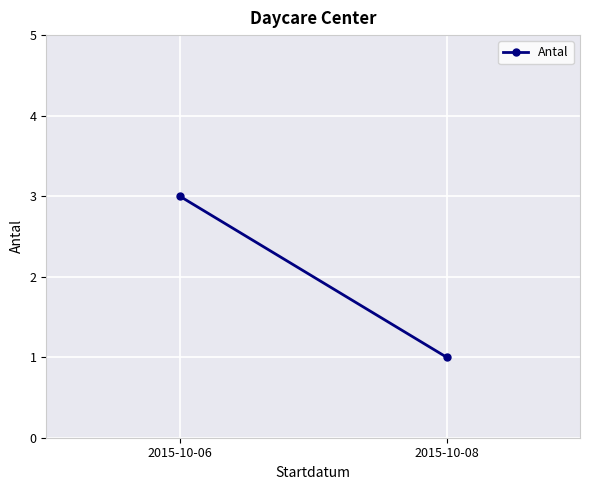

Reading right to left, transcribe all the data shown in this chart.

2015-10-08=1	2015-10-06=3